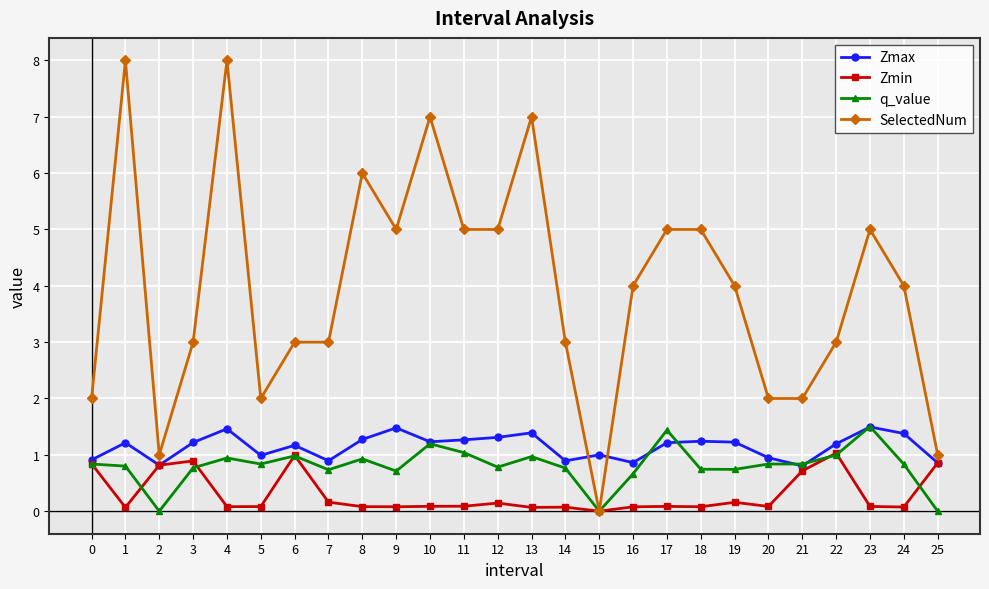

The Zmin series shows 0.8 at 2. True or false?

True